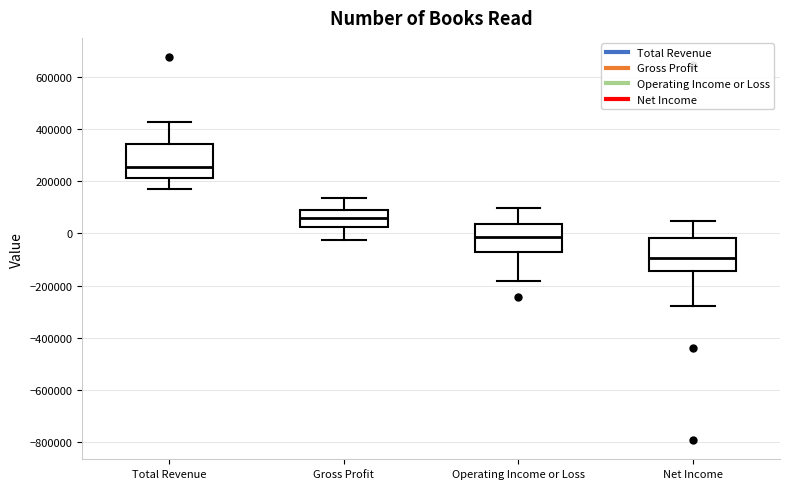

Where is the upper edge of the box for Total Revenue on the y-axis? The values are not printed on the chart, so give them approximately, as read against the axis.

340000